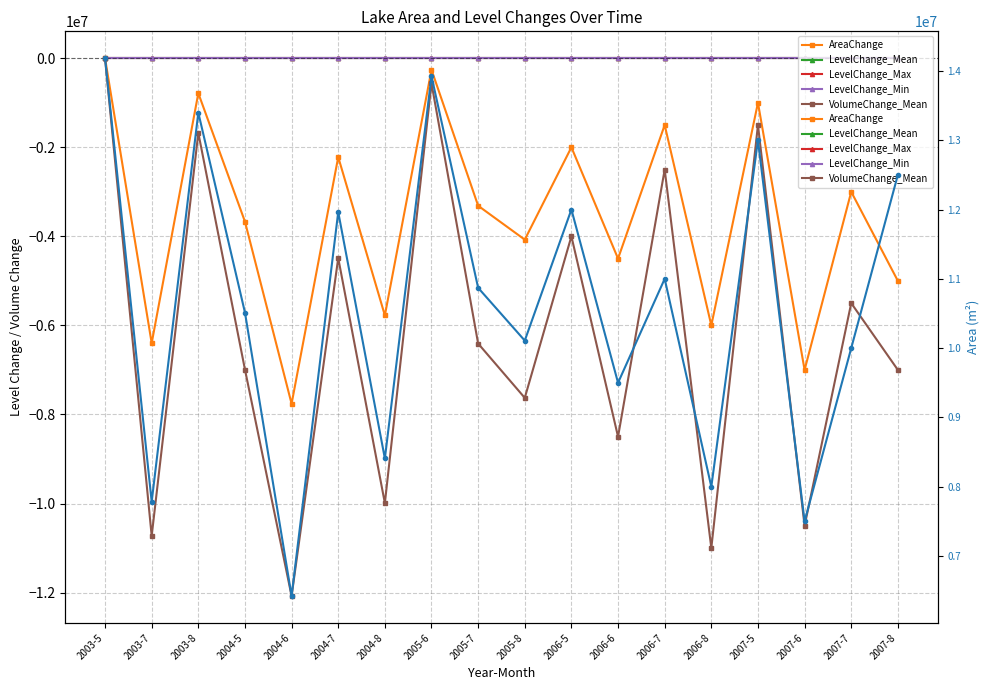

How many interior local peaks does the LevelChange_Mean series have?

7